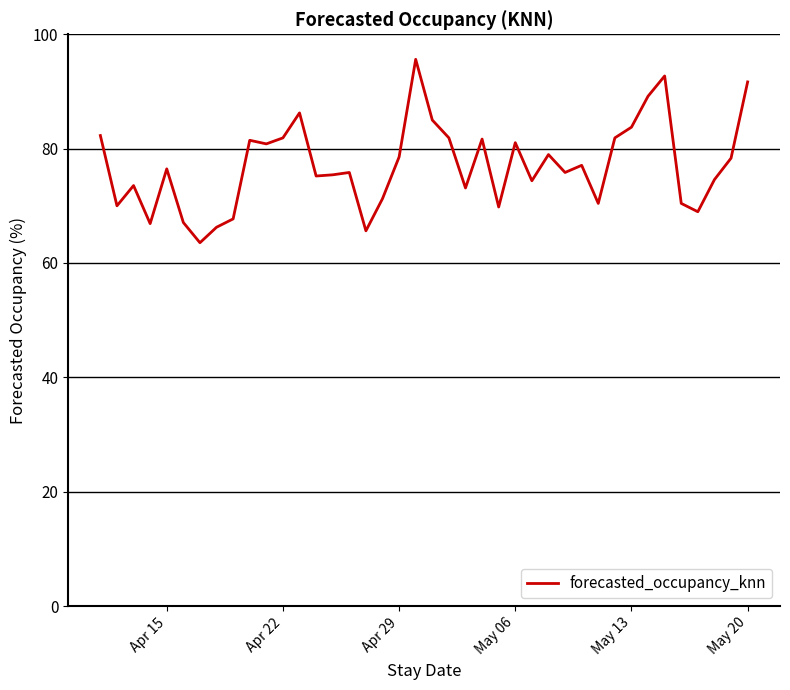

What is the sum of all values?

3082.3